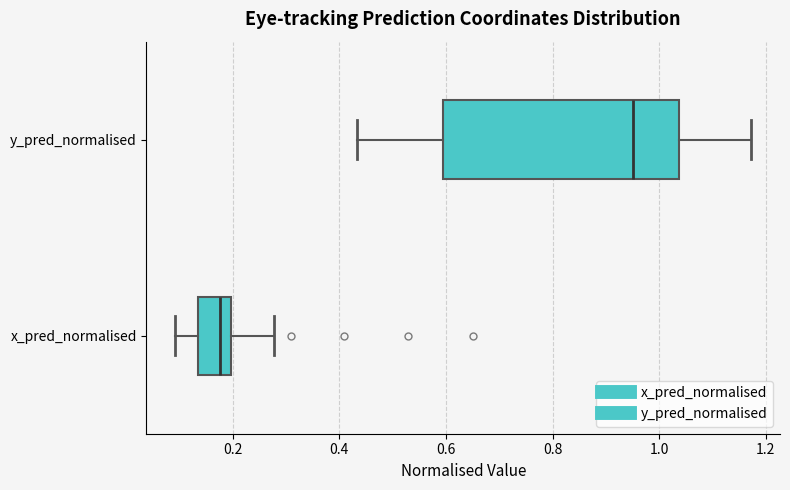

Reading bottom to top, transcribe this box plot: for each box, give where its median line is, the range the box spans, and where its two whiskers end, as read against the x-axis. The values are not printed on the chart, so give them approximately, as read against the axis.

x_pred_normalised: median 0.18, box 0.14 to 0.20, whiskers 0.10 to 0.28
y_pred_normalised: median 0.96, box 0.60 to 1.04, whiskers 0.44 to 1.18